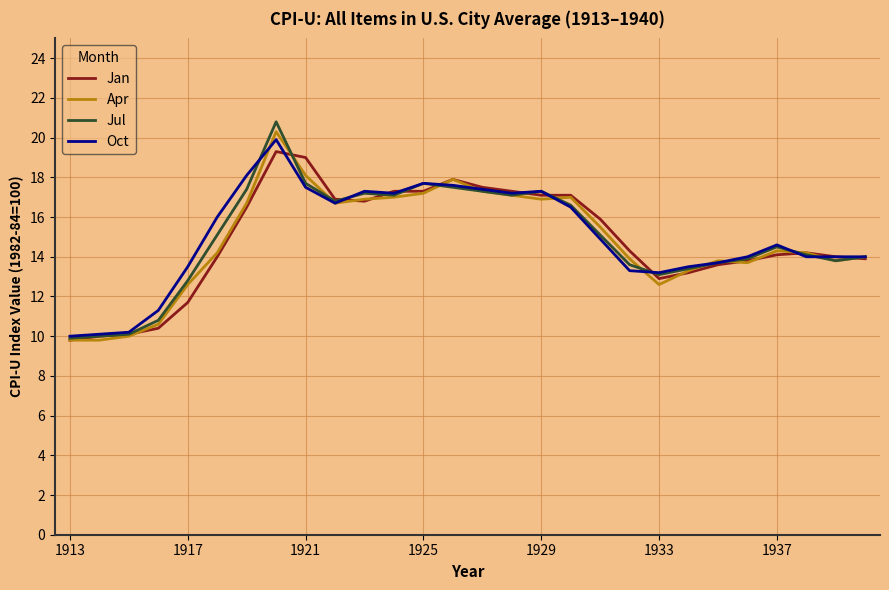

What is the greatest value displayed?

20.8